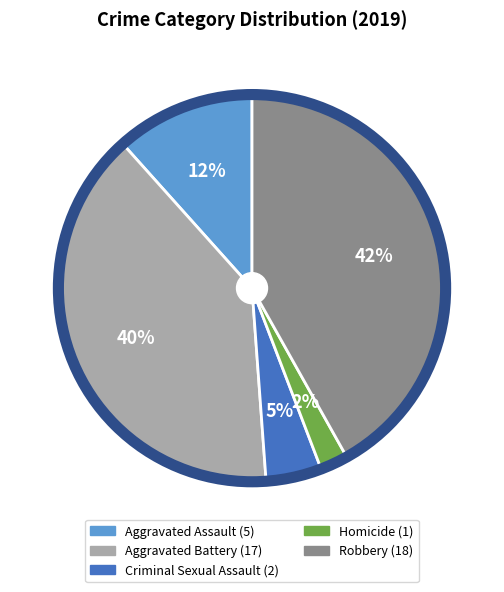

To the nearest percent, what is the difference between the Robbery and Aggravated Battery slice percentages?

2%